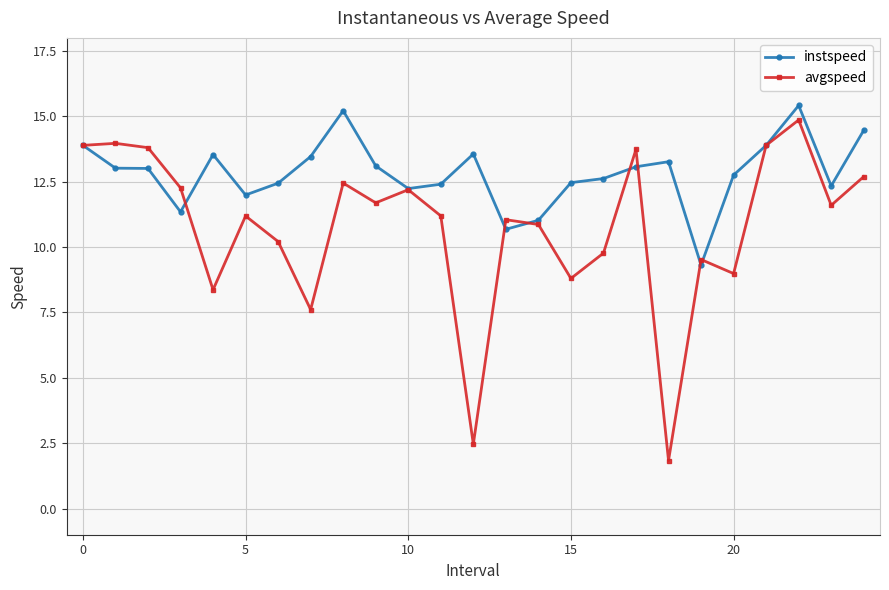

What is the value of the avgspeed point at the 19th from the left?

1.8